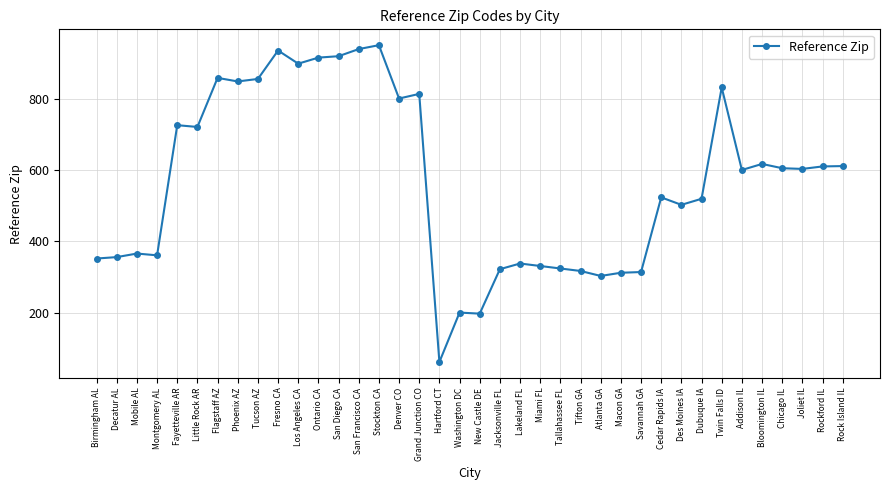

Where is the data nearest to the value 506?

Des Moines IA